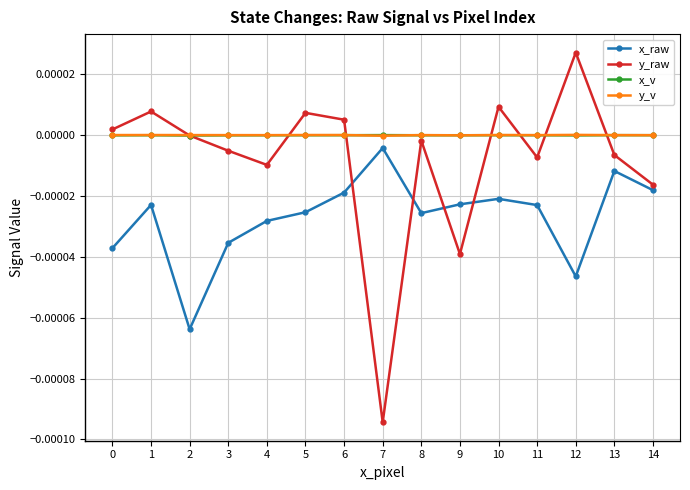

True or false: x_v and x_raw intersect in this chart.

False